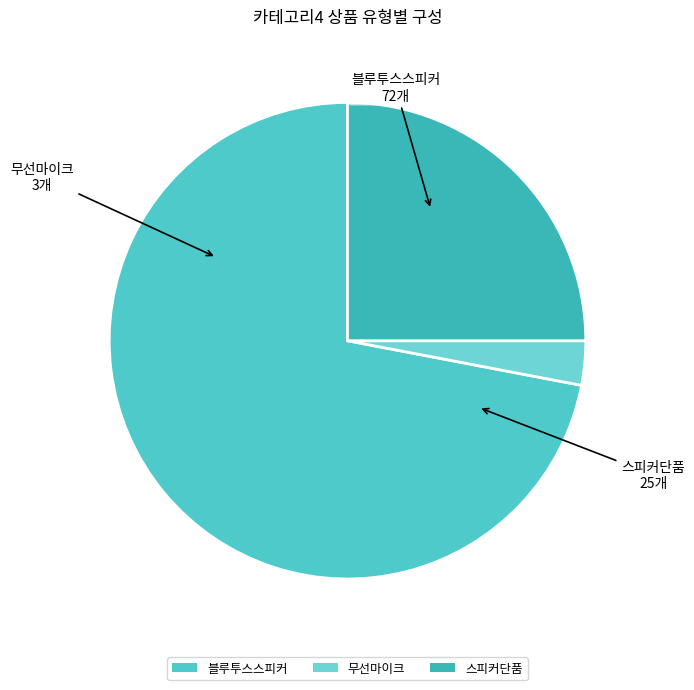

What is the majority slice?

블루투스스피커